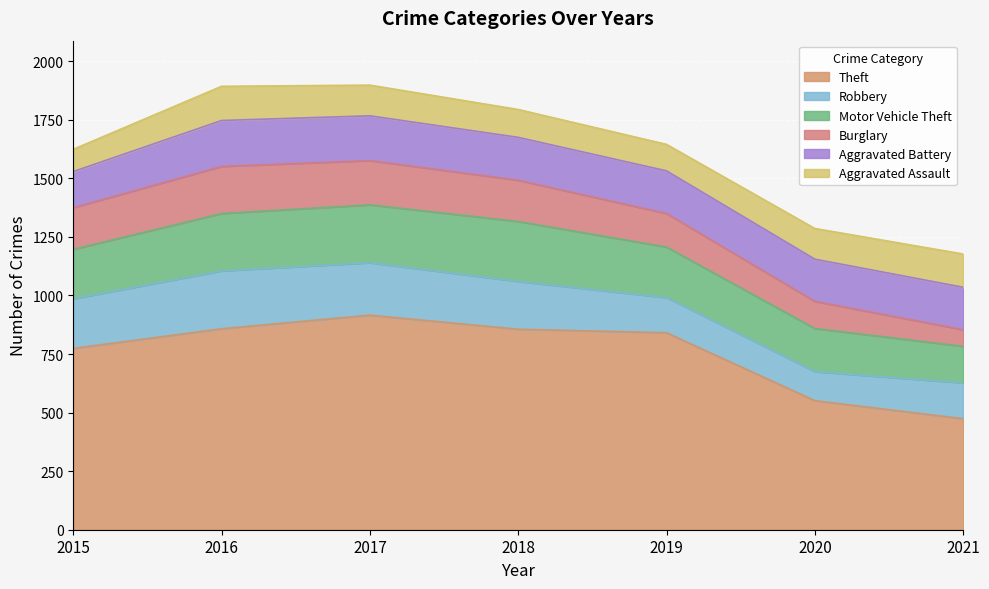

What is the sum of the Burglary values at 2018 and 2015?

354